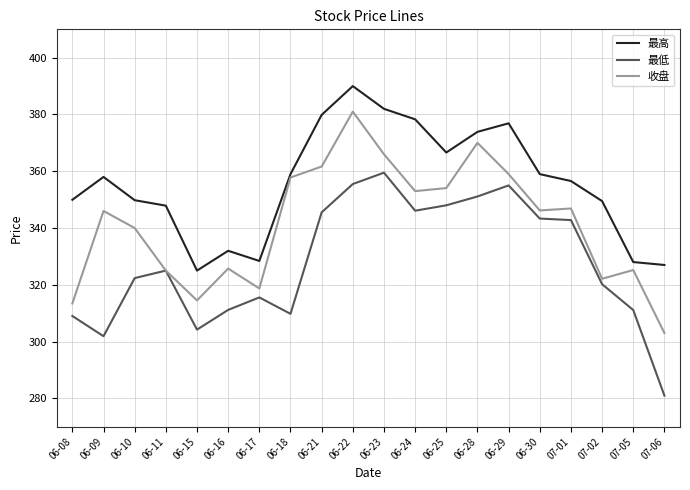

At which category is the sum across all series the highest?

06-22